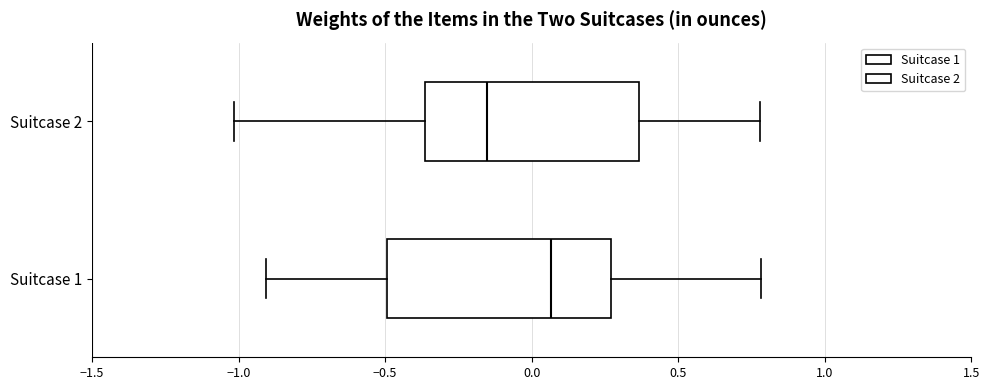

Reading bottom to top, read every box against the x-axis: the position of its median line, the range the box covers, and the ends of its whiskers. The values are not printed on the chart, so give them approximately, as read against the axis.

Suitcase 1: median 0.05, box -0.50 to 0.25, whiskers -0.90 to 0.80
Suitcase 2: median -0.15, box -0.35 to 0.35, whiskers -1.00 to 0.80